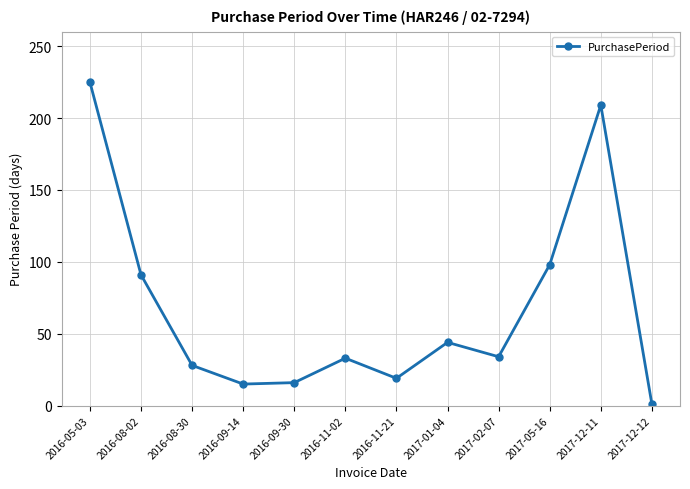

What is the sum of all values?

813